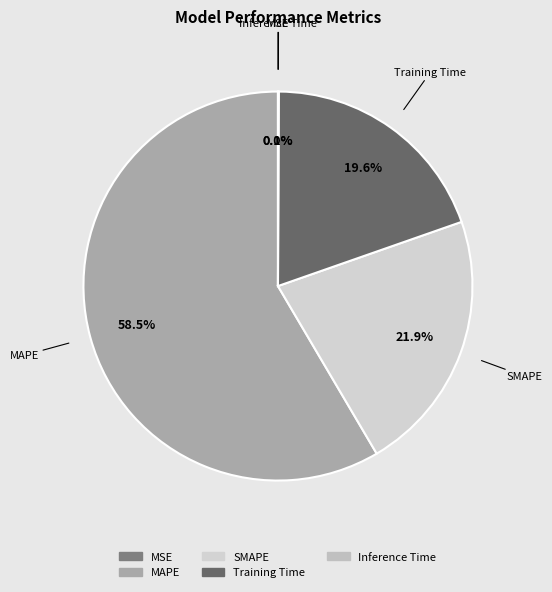

What is the largest slice in the pie chart?

MAPE